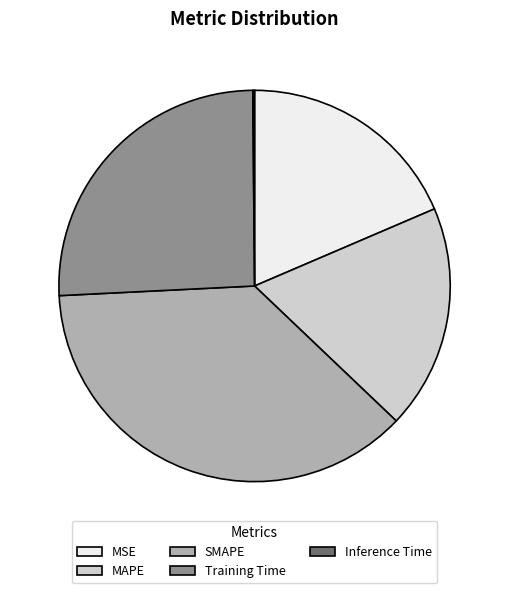

Is it true that SMAPE is 37% of the pie?

True